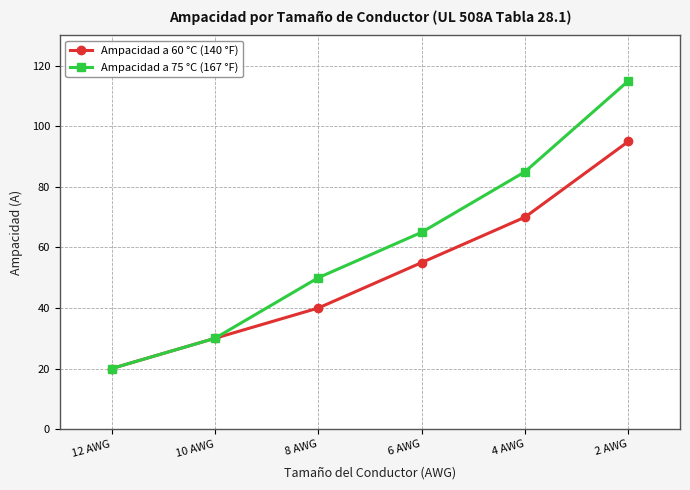

At which category is the sum across all series the highest?

2 AWG